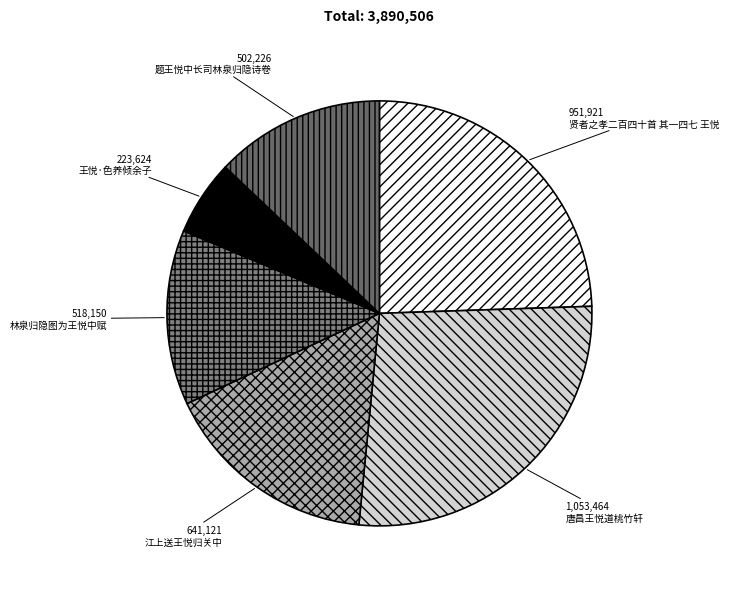

Does 林泉归隐图为王悦中赋 represent more than half of the total?

No